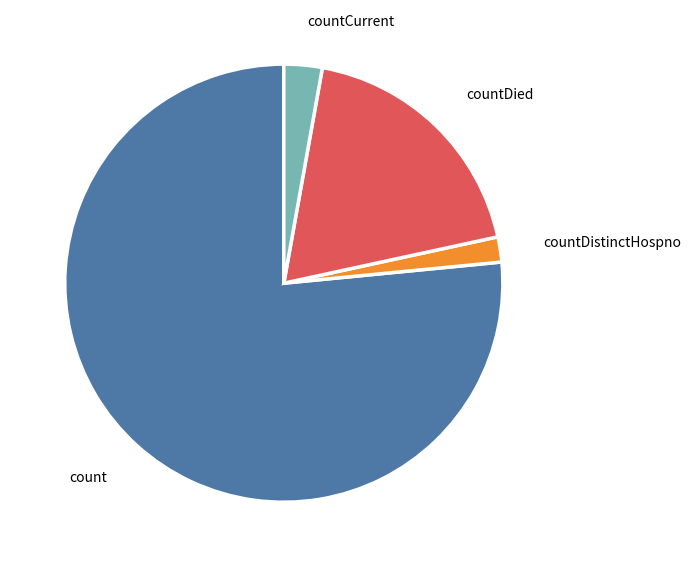

What is the smallest slice in the pie chart?

countDistinctHospno